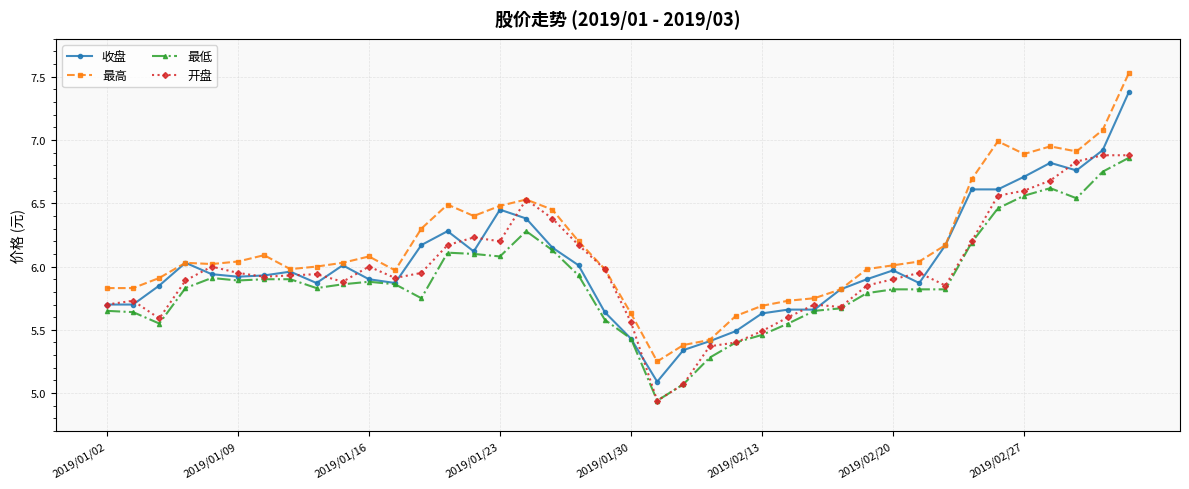

What is the highest value of the 最高 series?

7.5